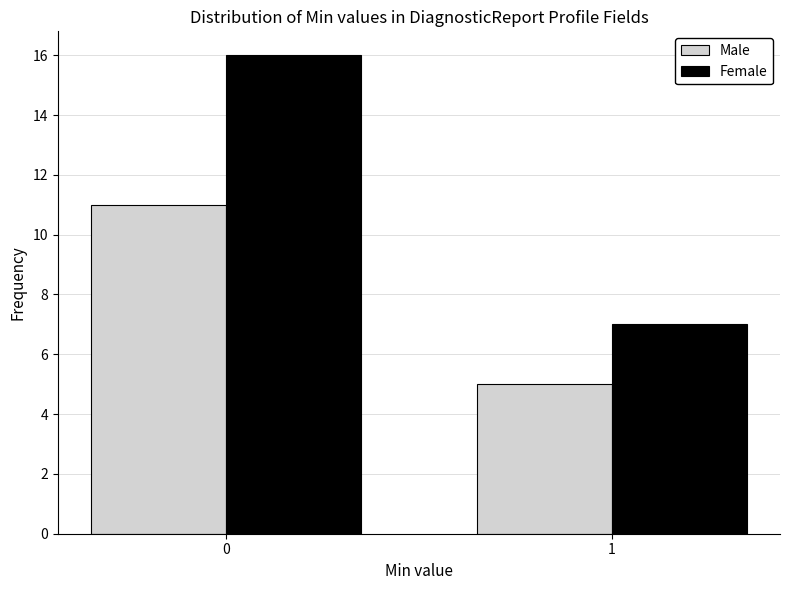

Reading left to right, extract all data points from this chart.

Male: 11	5
Female: 16	7